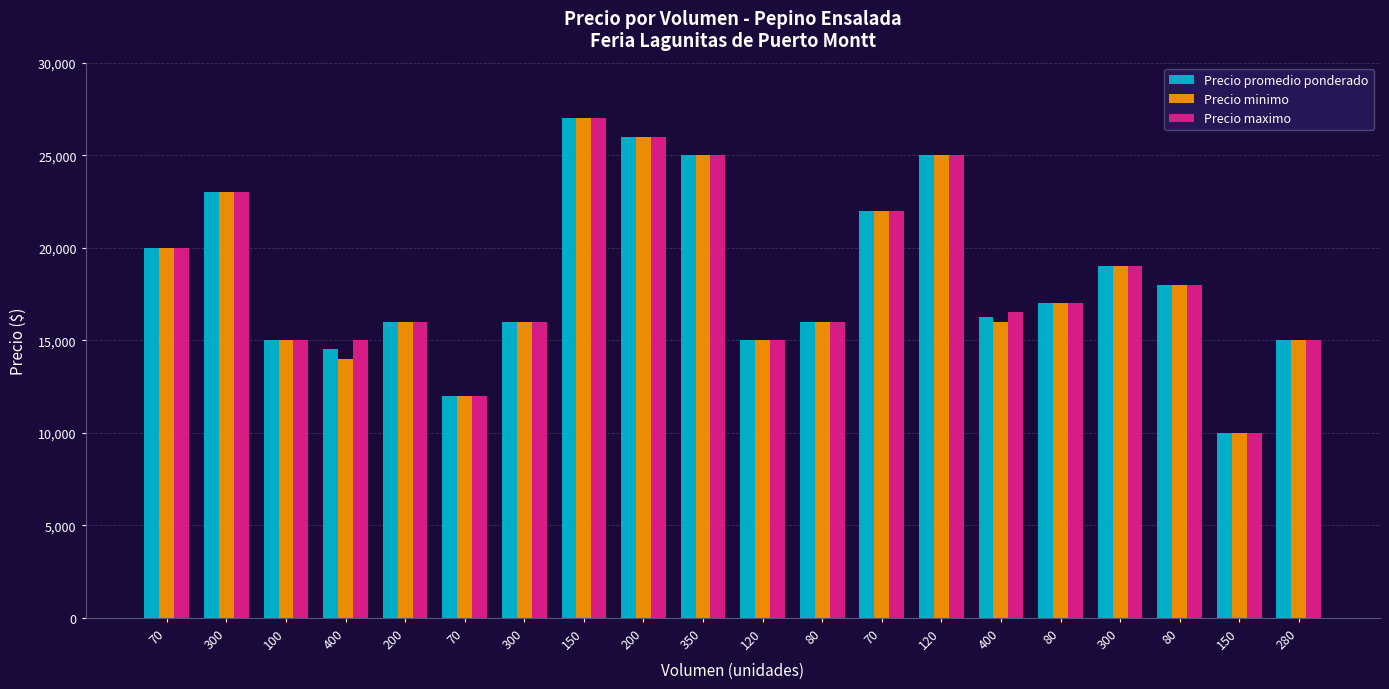

At which category is the sum across all series the highest?

150